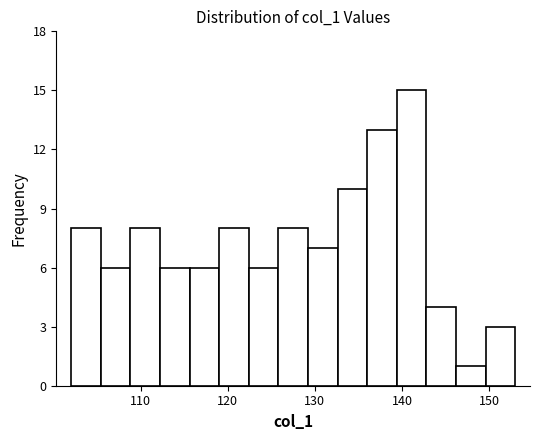

Around what value on the x-axis is the tallest bar? Give the approximate position of its centre, as read against the axis.

141